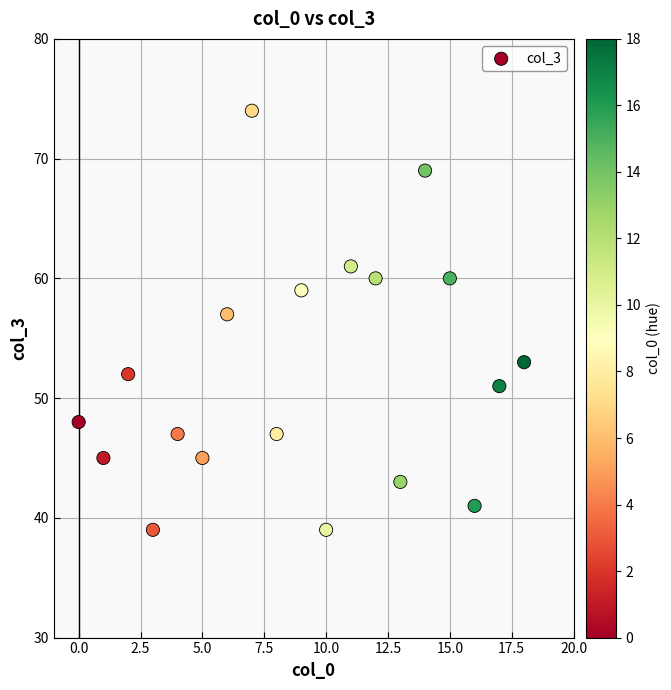

What Y value in the scatter plot is closest to 56?

57